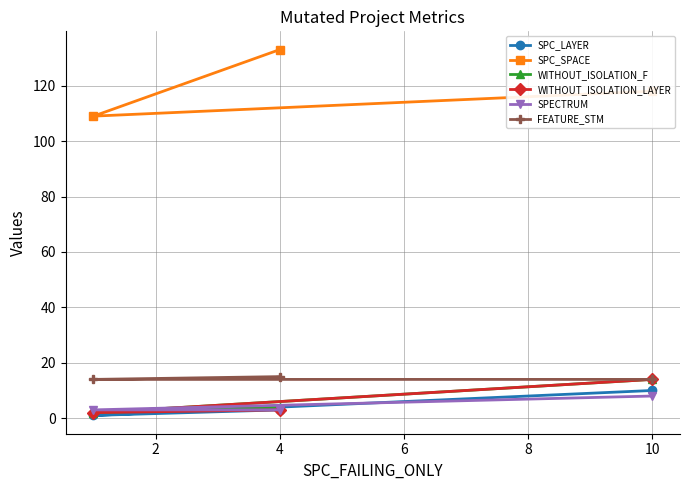

Which label corresponds to the largest value in the chart?

4